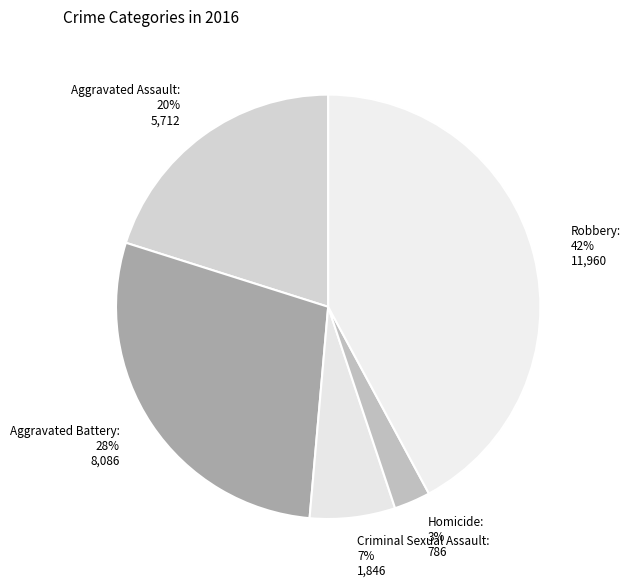

To the nearest percent, what is the combined percentage of Homicide and Robbery?

45%